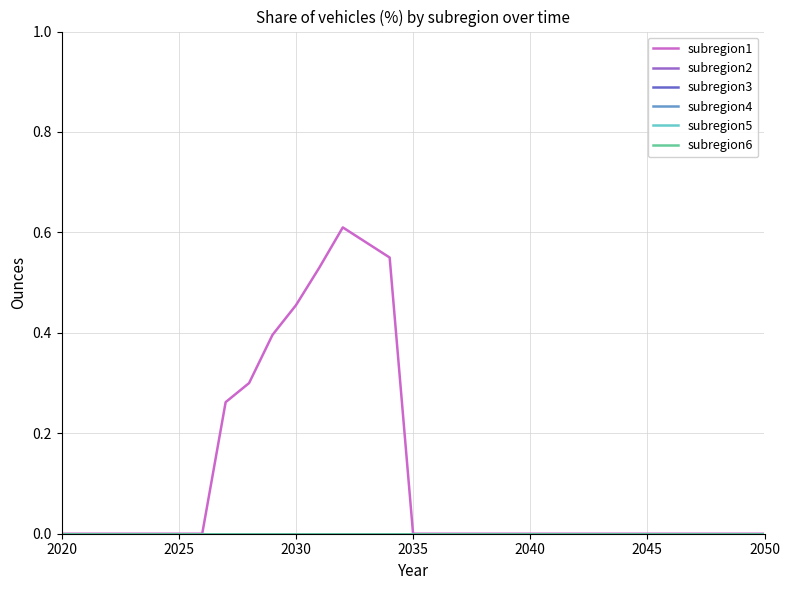

Does the chart have visible grid lines?

Yes